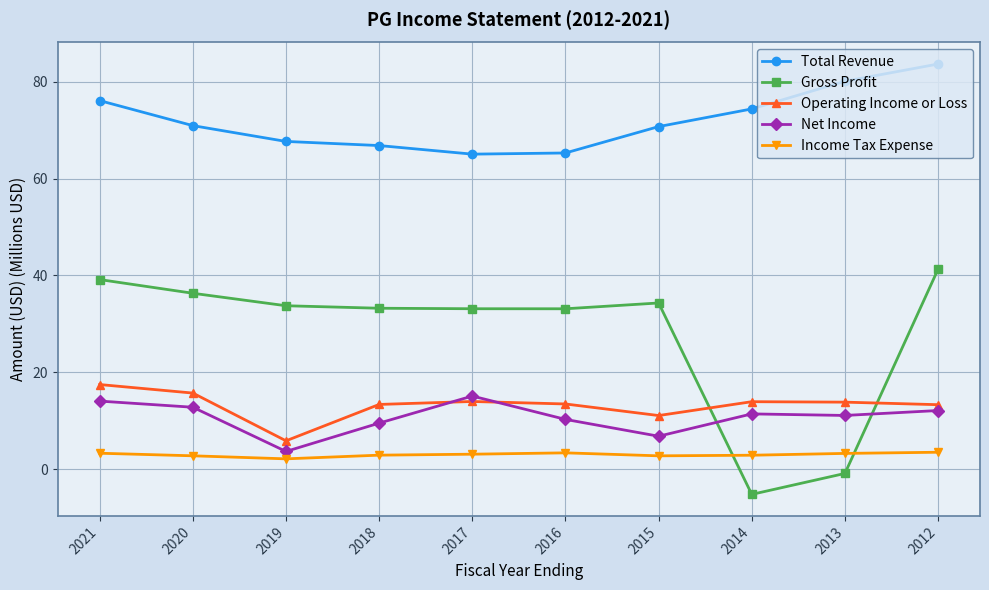

What value does the Net Income series have at 2018?

9.5